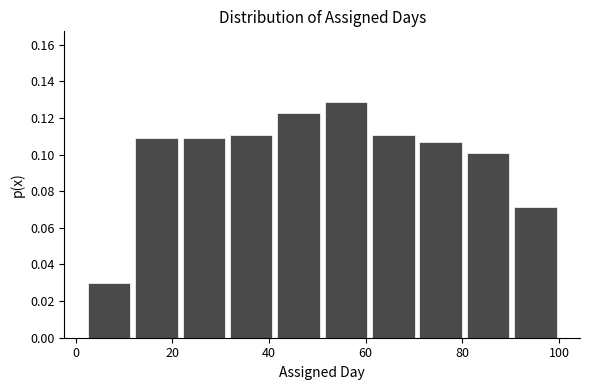

How tall is the bar that spans 21.6 to 31.4 on the x-axis? Neither the bar edges nor the heights are printed on the chart, so give them approximately, as read against the axes.

0.108